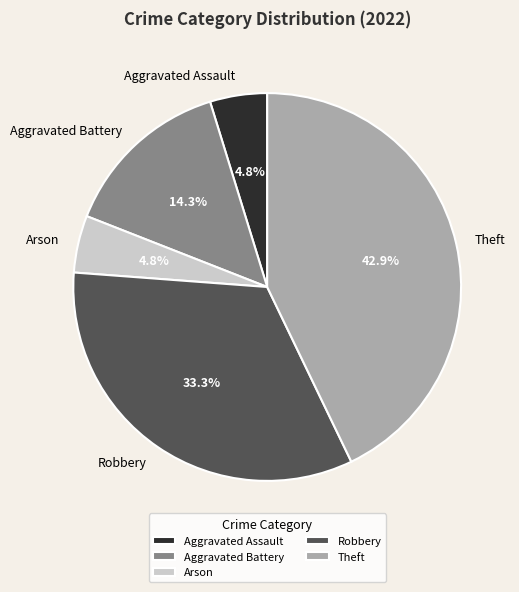

What is the largest slice in the pie chart?

Theft